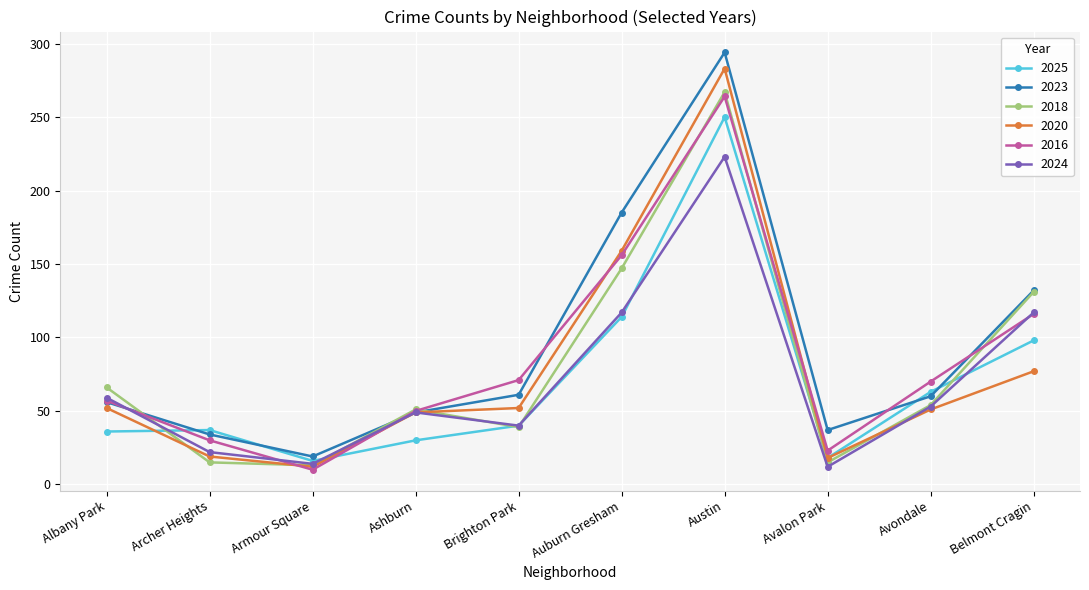

How many categories are shown in the chart?

10